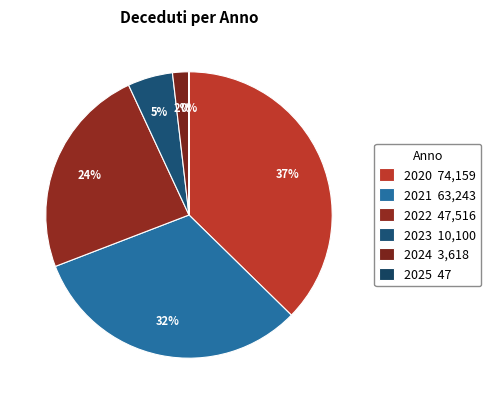

Which slice is the largest?

2020